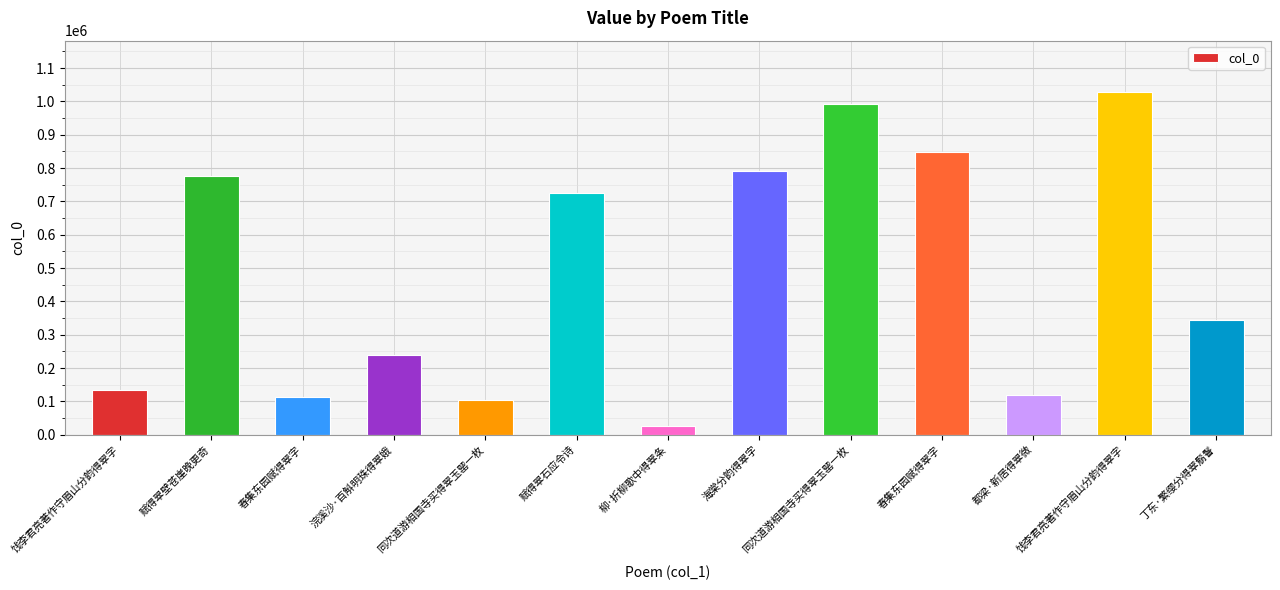

What is the change in value from 春集东园赋得翠字 to 赋得翠石应令诗?

+613736